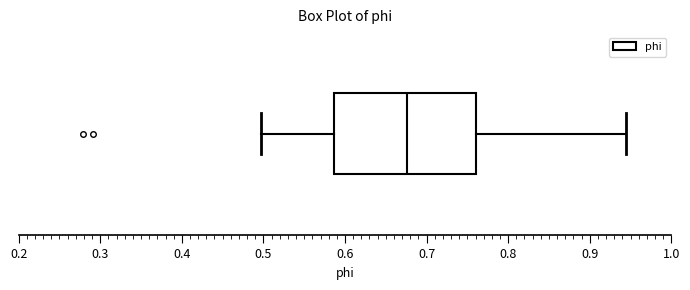

Where does the left whisker of the box end on the x-axis? The values are not printed on the chart, so give them approximately, as read against the axis.

0.50